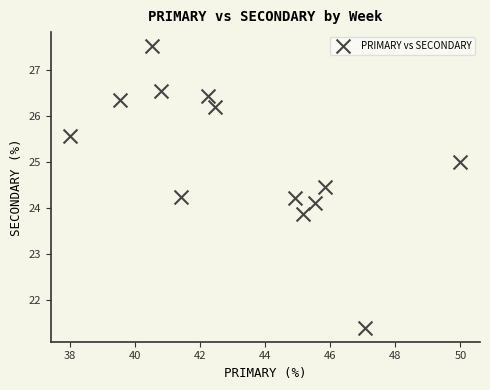

What is the range of Y values (max minus min)?

6.1